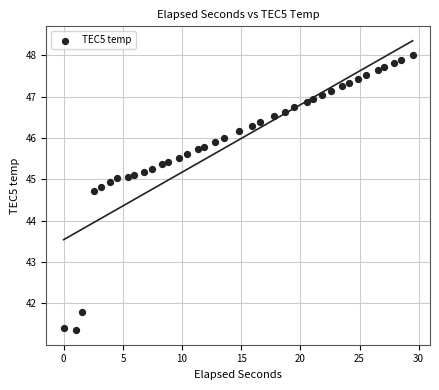

What Y value in the scatter plot is closest to 44?

44.7